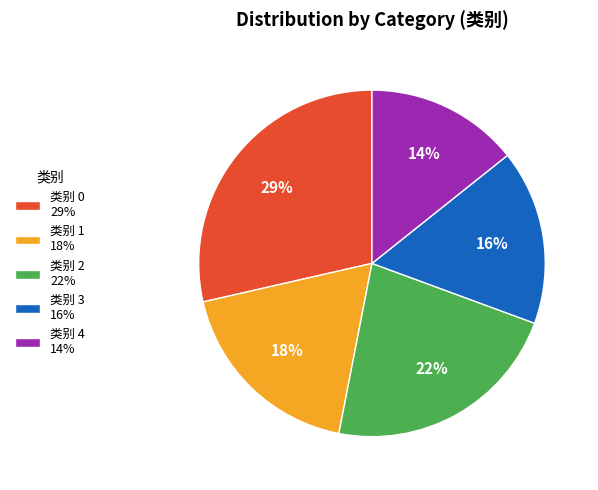

To the nearest percent, what is the average slice percentage?

20%